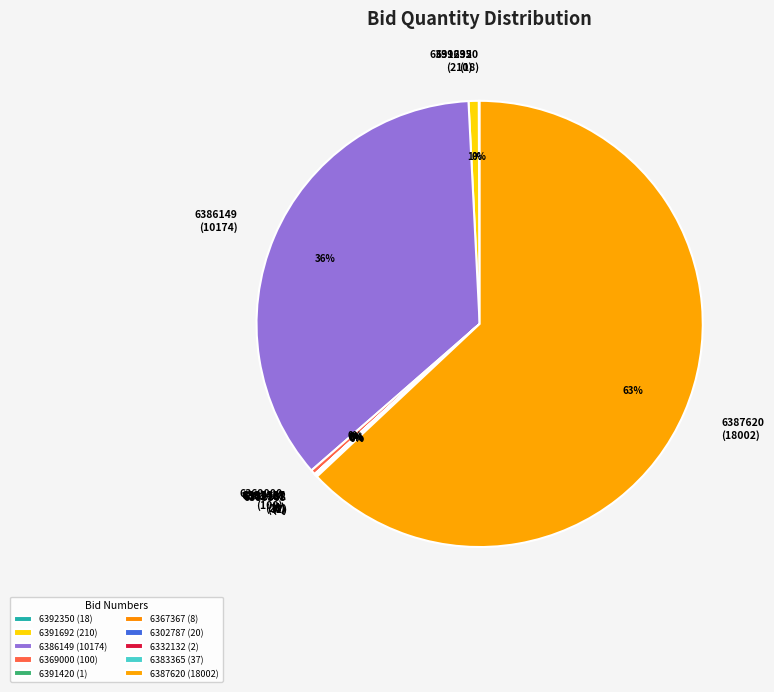

The 6387620 (18002) slice represents 56% of the pie. True or false?

False